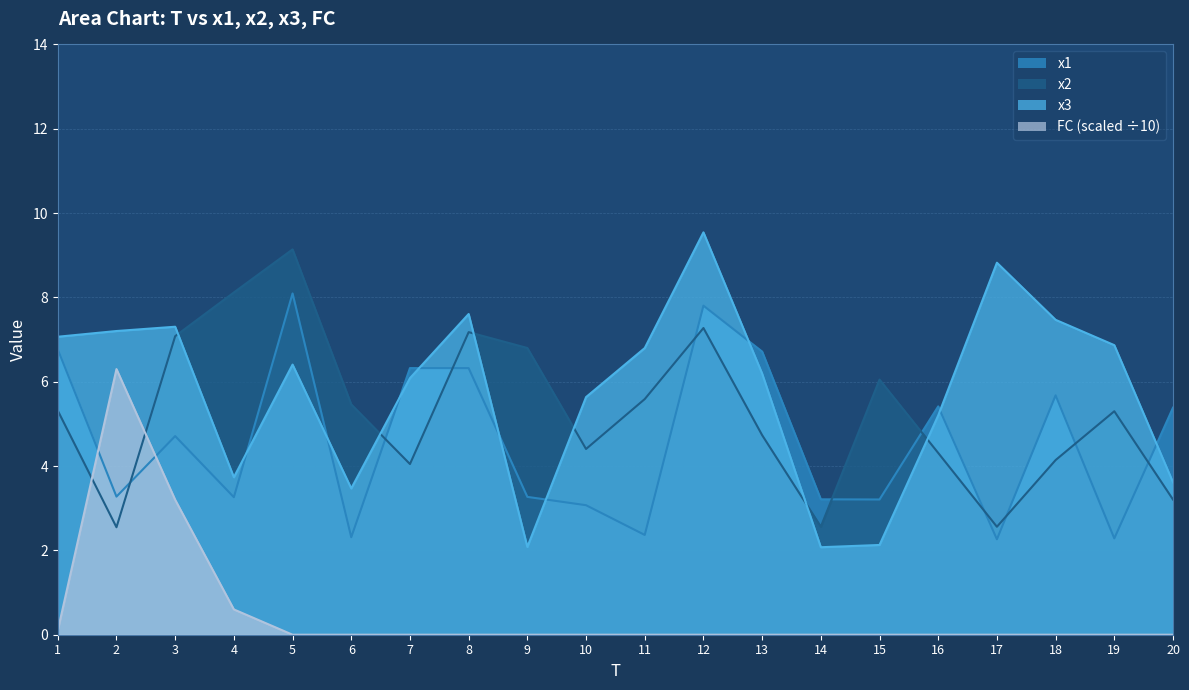

Count the number of data series in this chart.

4